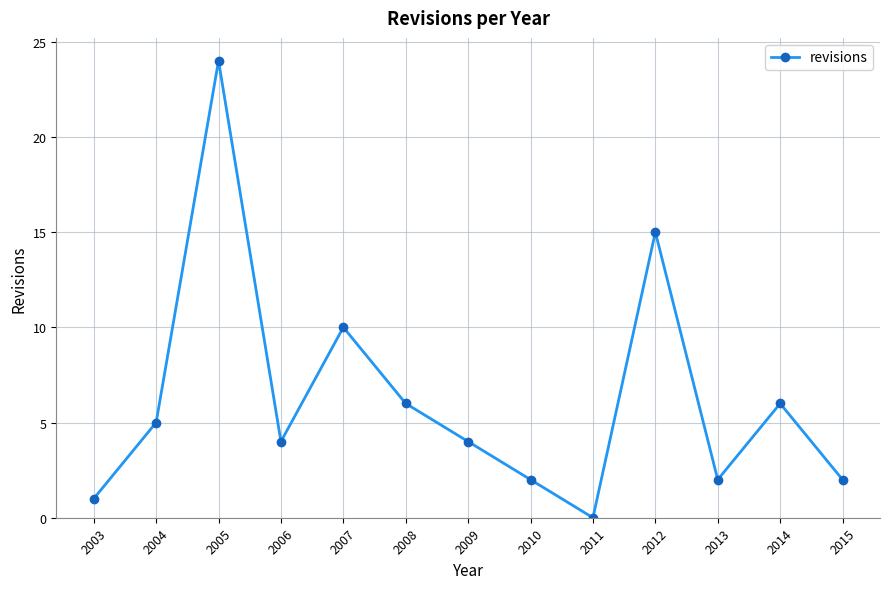

How many categories are shown in the chart?

13